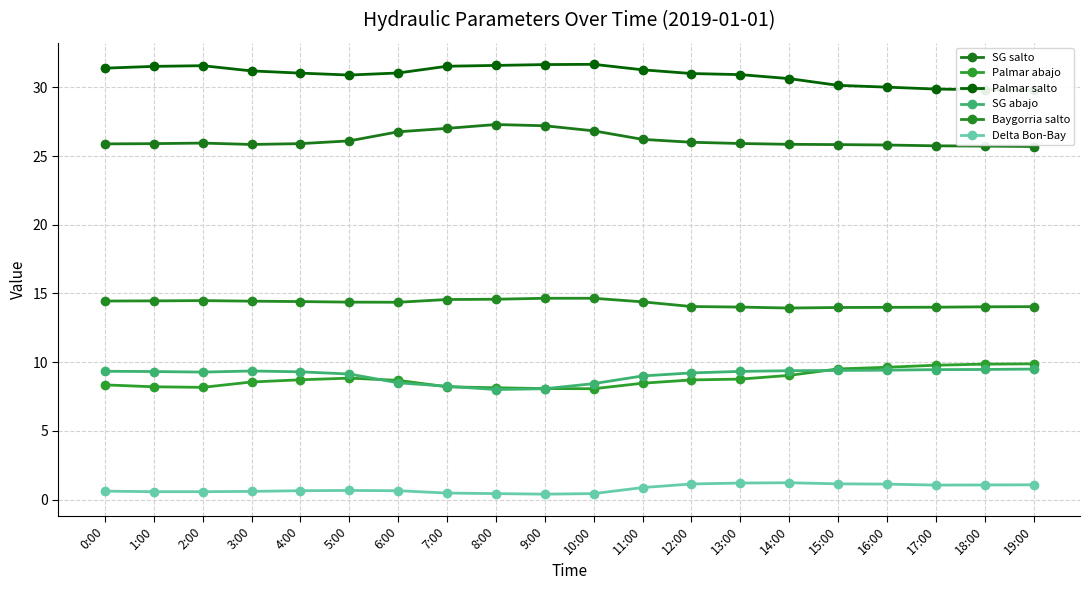

True or false: Delta Bon-Bay and Palmar abajo intersect in this chart.

False